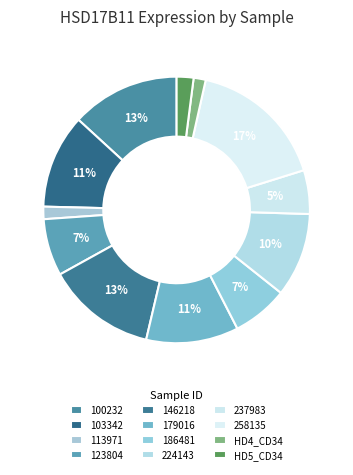

The 179016 slice represents 11% of the pie. True or false?

True